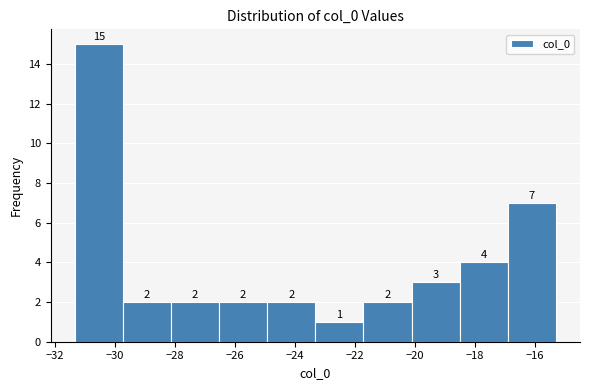

What is the height of the bar covering -29.8 to -28.2 on the x-axis? The bar edges are not printed on the chart, so give them approximately, as read against the axis.

2